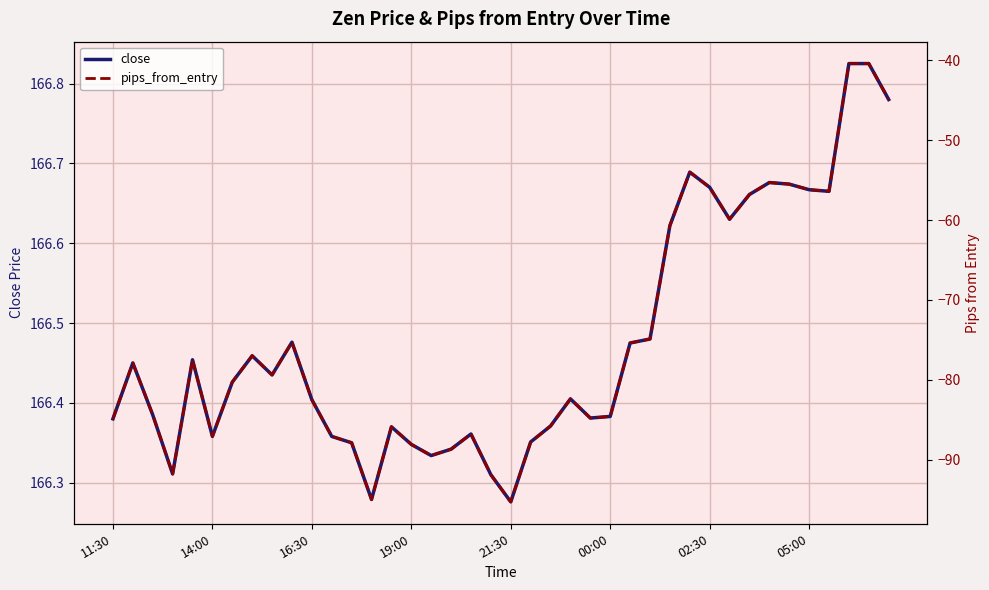

List the series in order of their overall mean, lowest first.

pips_from_entry, close